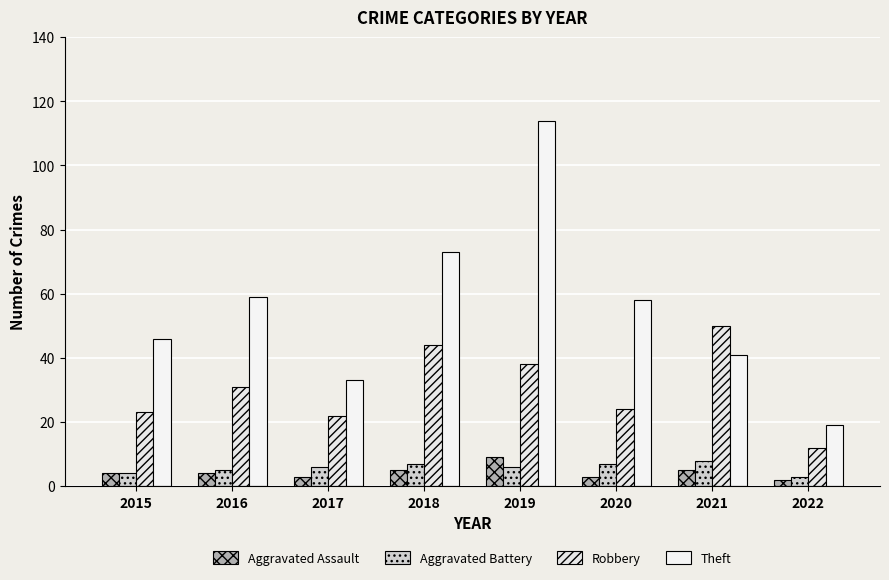

The Aggravated Battery series shows 8 at 2021. True or false?

True